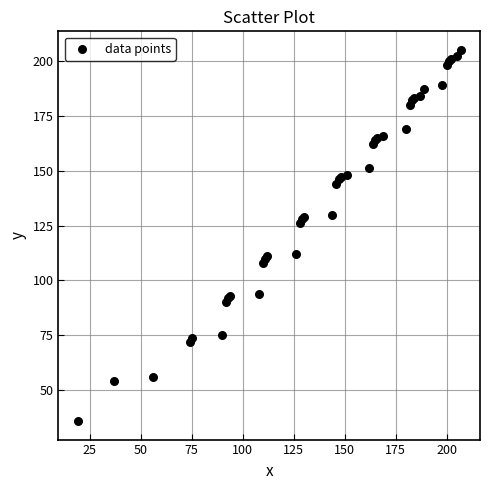

What Y value in the scatter plot is closest to 120?

126